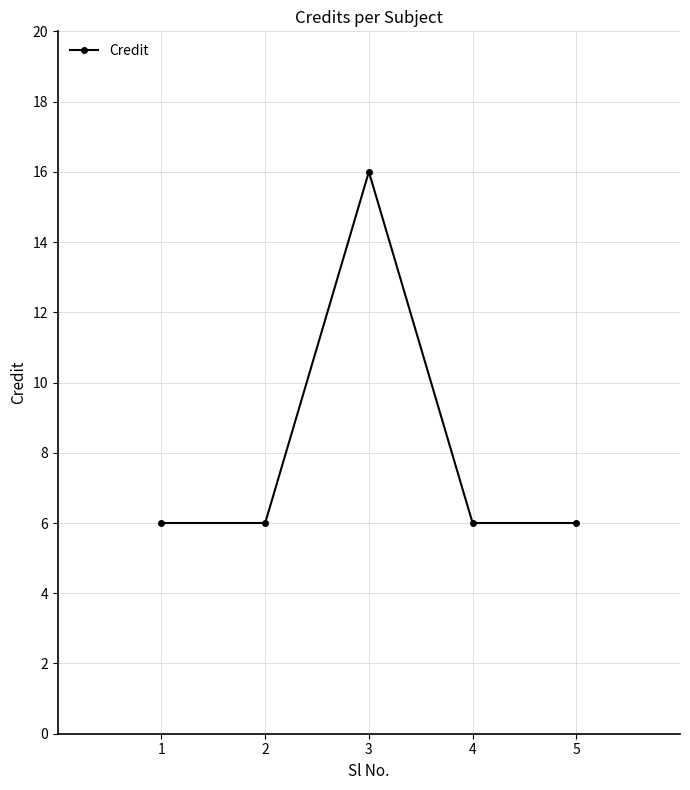

Reading right to left, list all the values displayed in this chart.

5=6	4=6	3=16	2=6	1=6